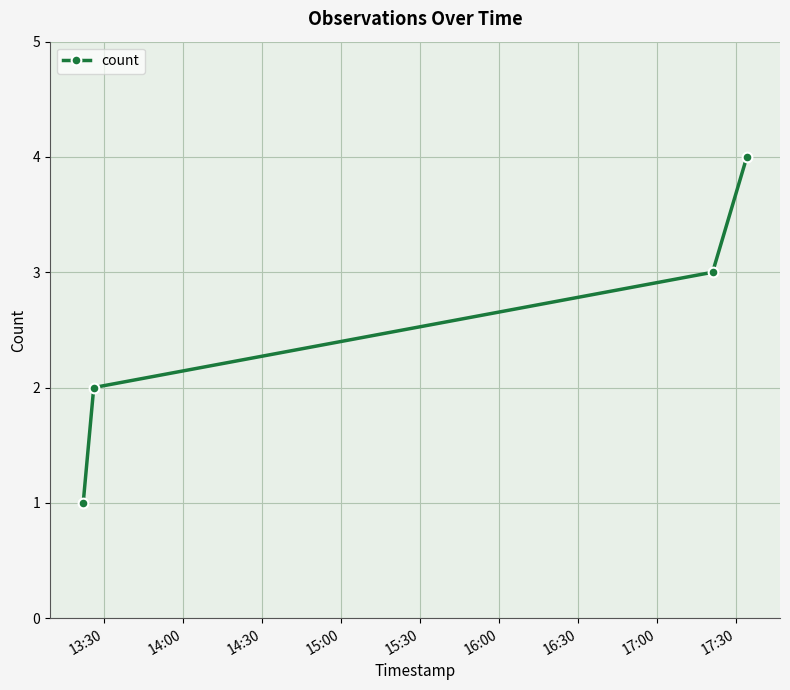

What is the value of the 1st point from the left?

1